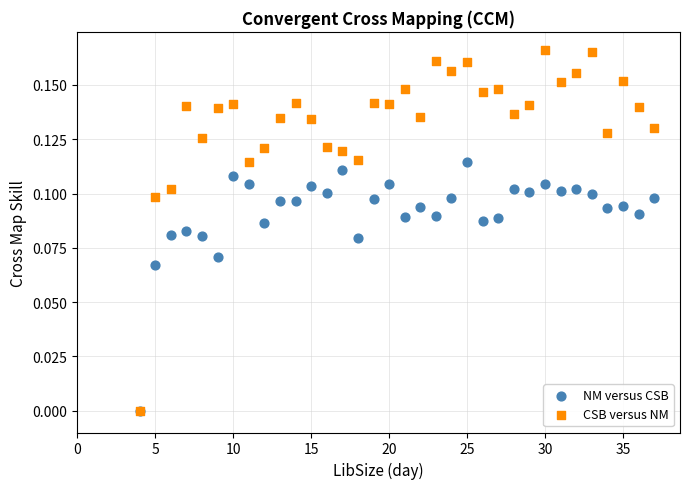

What are all the series names shown in the legend?

NM versus CSB, CSB versus NM